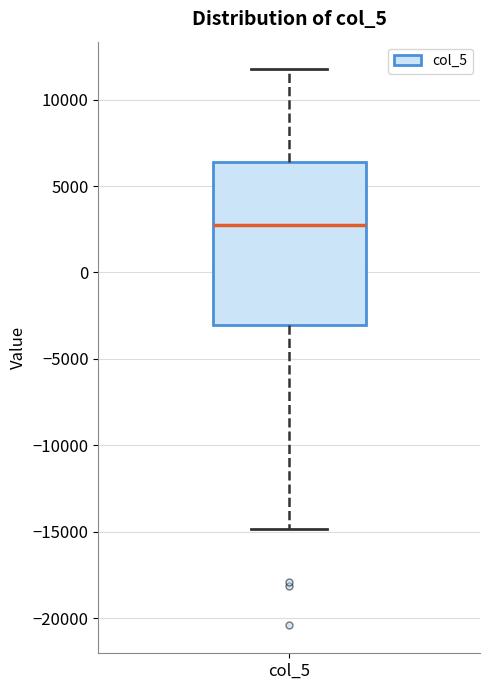

Read this box plot against the y-axis: the position of the median line, the range covered by the box, and the ends of both whiskers. The values are not printed on the chart, so give them approximately, as read against the axis.

median 2500, box -3000 to 6500, whiskers -15000 to 11500